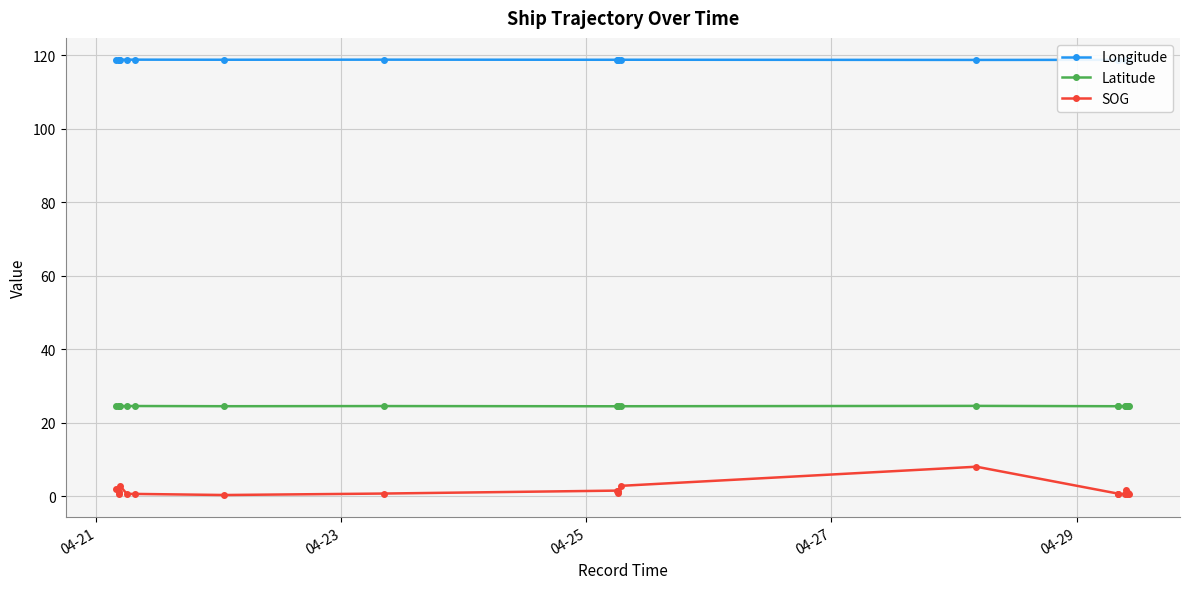

At how many categories does at least one series exceed 99?

20